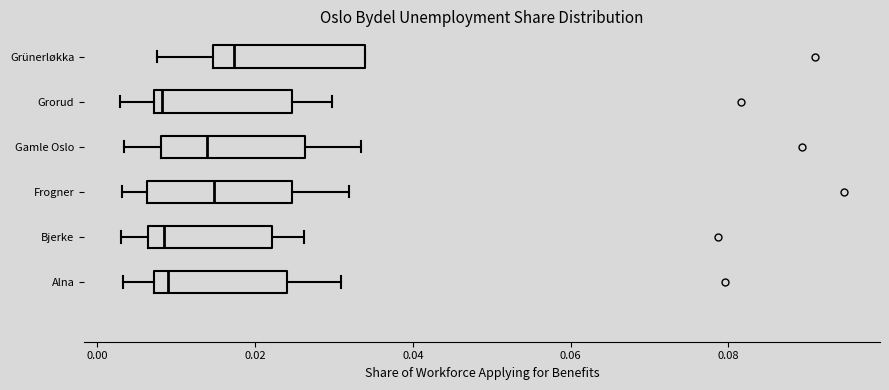

Reading bottom to top, read every box against the x-axis: the position of its median line, the range the box covers, and the ends of its whiskers. The values are not printed on the chart, so give them approximately, as read against the axis.

Alna: median 0.008 (just right of the box's left edge), box 0.008 to 0.024, whiskers 0.004 to 0.030
Bjerke: median 0.008, box 0.006 to 0.022, whiskers 0.002 to 0.026
Frogner: median 0.014, box 0.006 to 0.024, whiskers 0.004 to 0.032
Gamle Oslo: median 0.014, box 0.008 to 0.026, whiskers 0.004 to 0.034
Grorud: median 0.008 (just right of the box's left edge), box 0.008 to 0.024, whiskers 0.002 to 0.030
Grünerløkka: median 0.018, box 0.014 to 0.034, whiskers 0.008 to 0.034